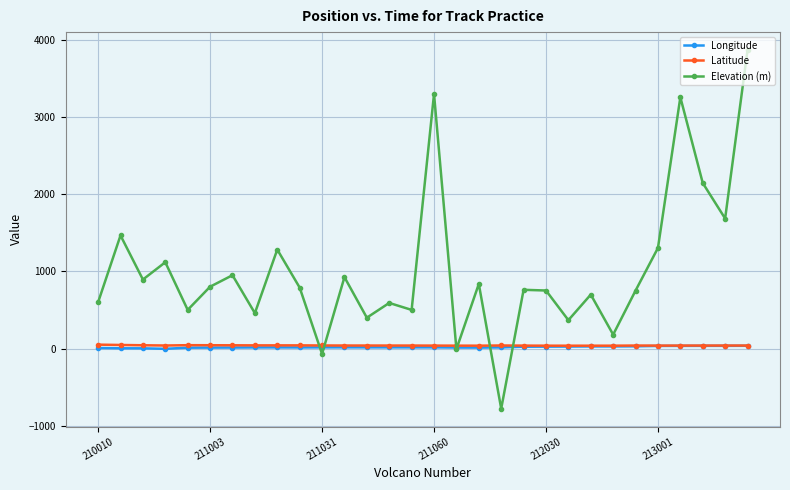

What is the value of the Elevation (m) point at the 23rd from the left?

698.0